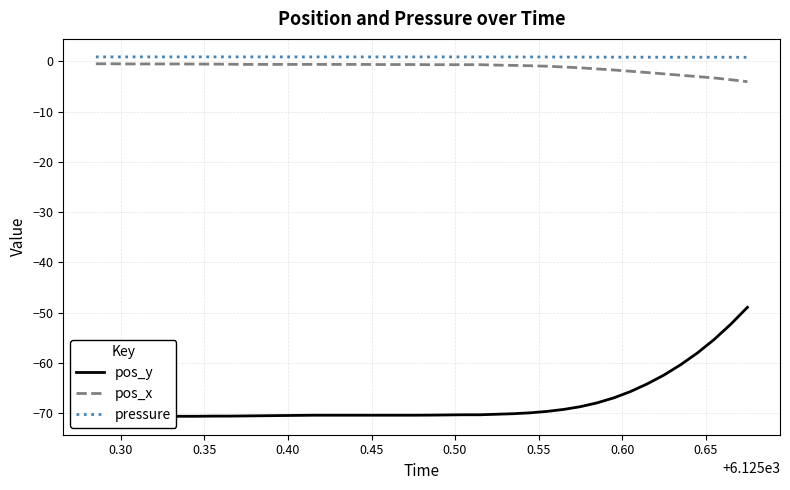

True or false: pressure has more than 0 points higher than both neighbors.

True